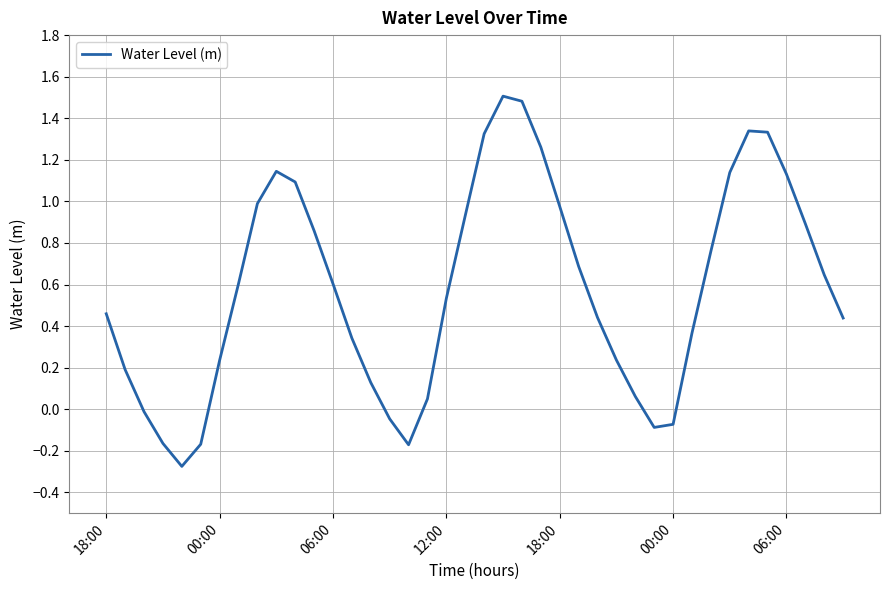

How many interior local valleys (lower than both neighbors) does the data have?

3